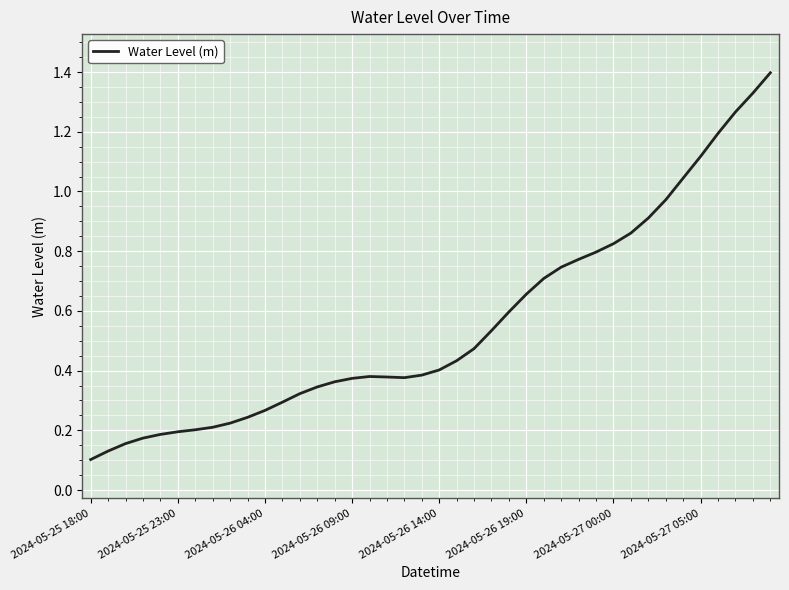

What is the greatest value displayed?

1.4